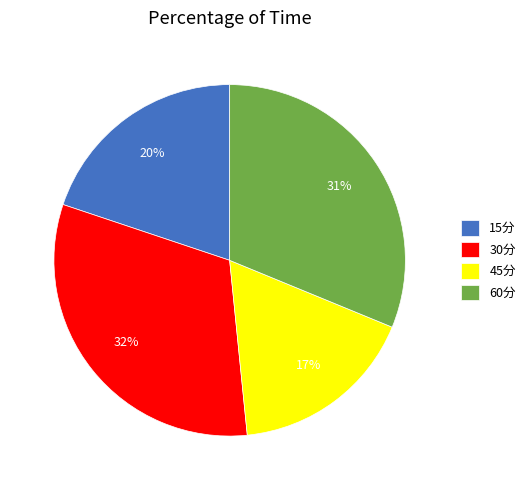

To the nearest percent, what is the difference between the 60分 and 45分 slice percentages?

14%